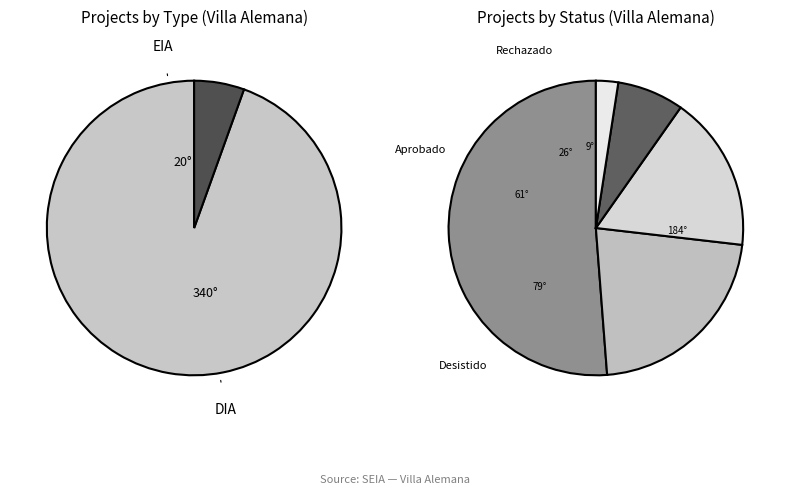

Is it true that EIA is 5% of the pie?

True